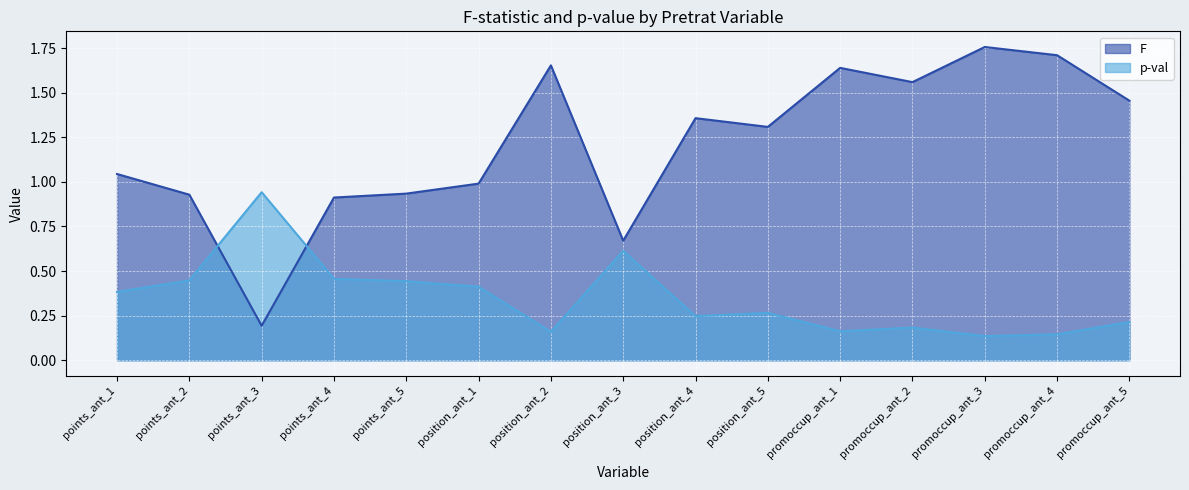

How many data points does each series have?

15